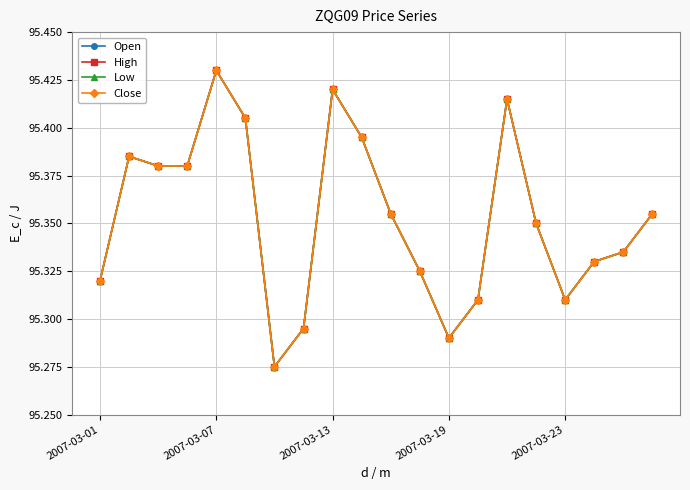

What is the difference between the maximum and second lowest values in the Low series?

0.1